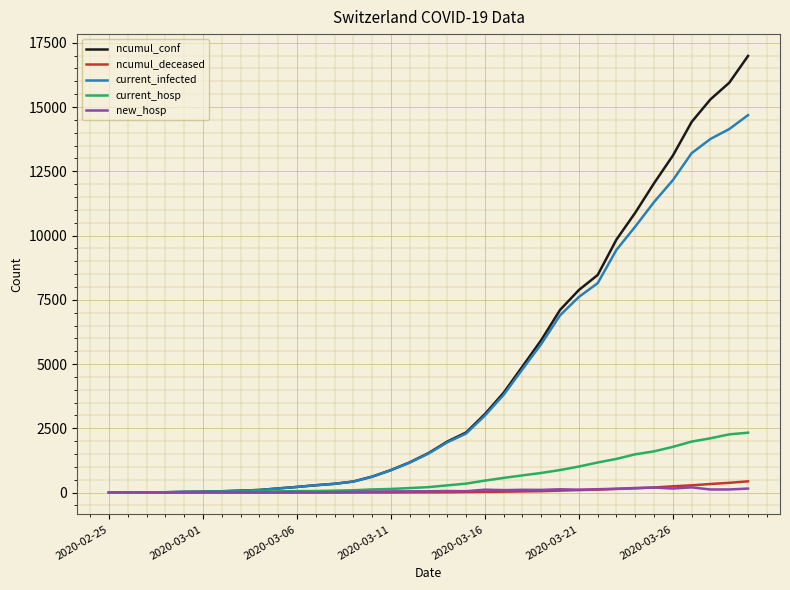

What is the maximum value shown in the chart?

16988.0